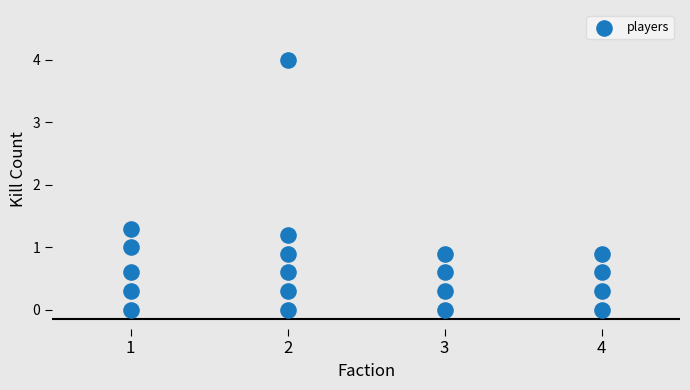

What is the range of Y values (max minus min)?

4.0